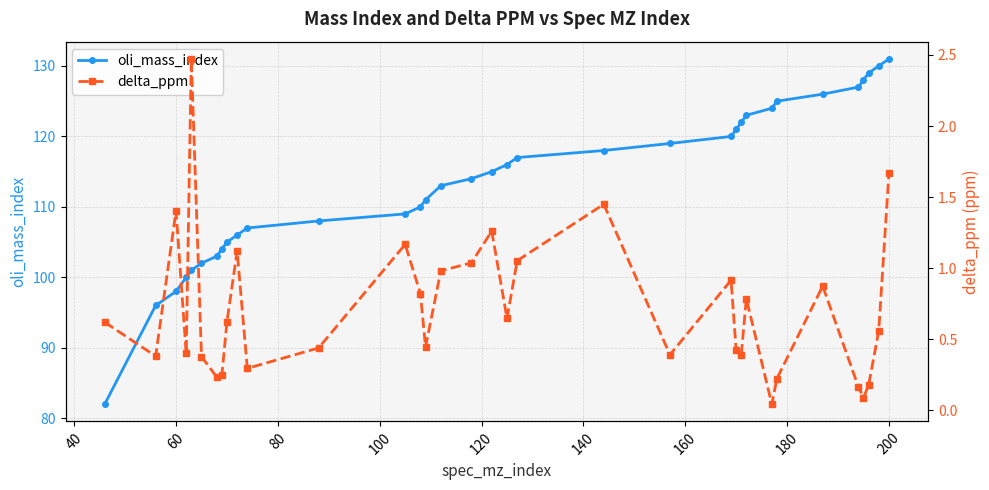

Rank the series by their average value, from highest to lowest.

oli_mass_index, delta_ppm